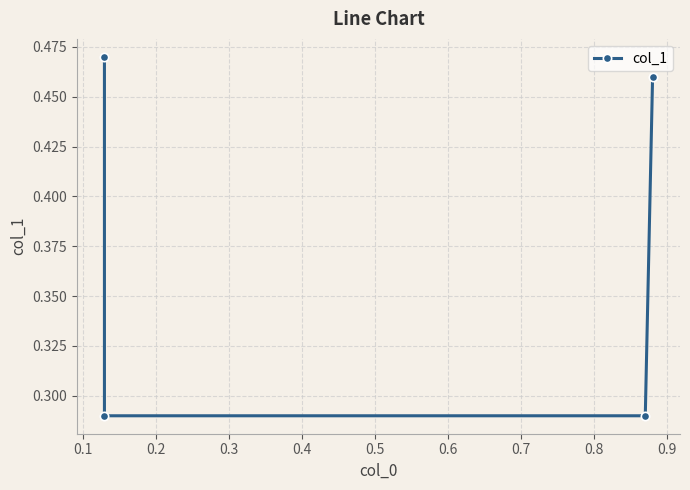

What is the maximum value shown in the chart?

0.5